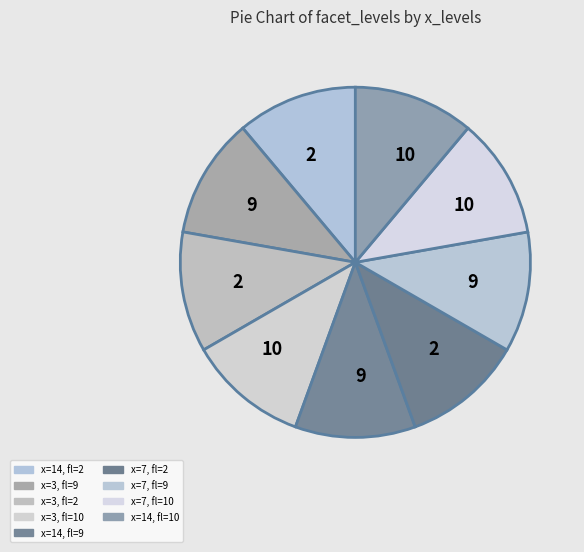

Count the number of slices in the pie.

9